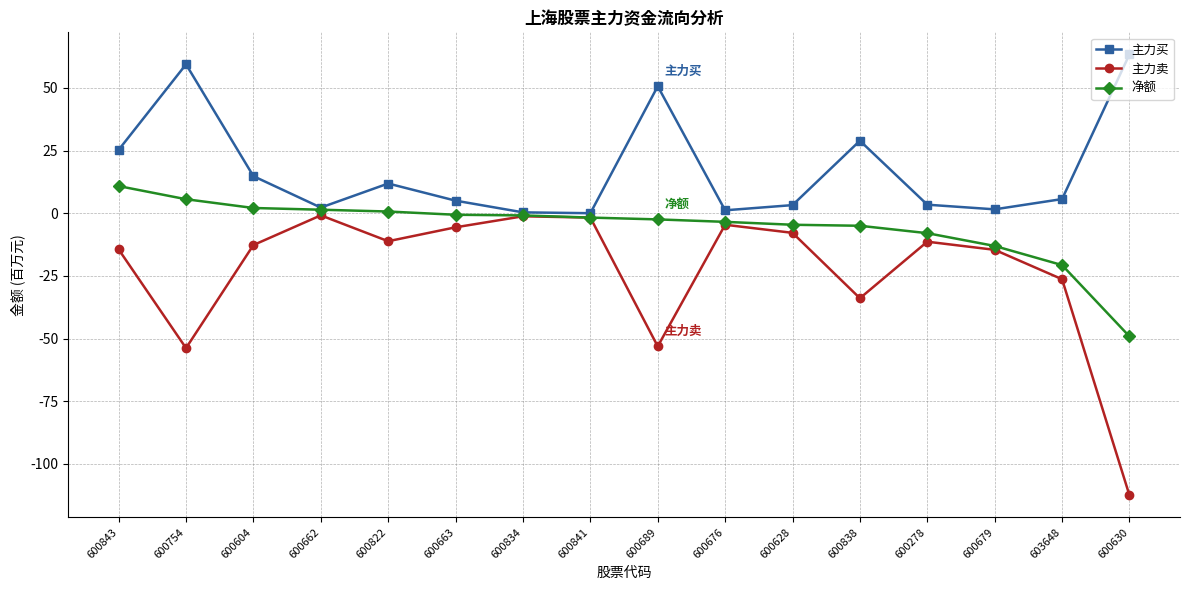

In 主力卖, how many points are lower than both neighbors (excluding endpoints)?

4